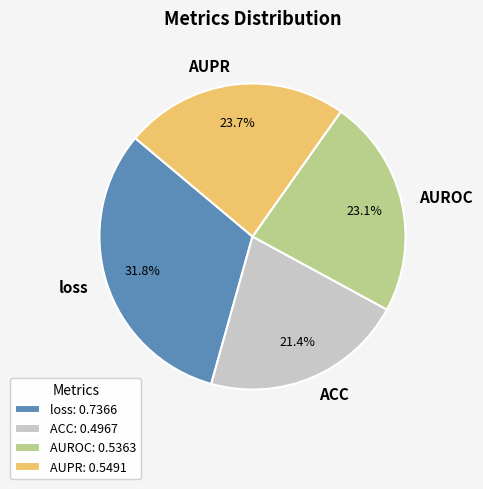

What is the smallest slice in the pie chart?

ACC